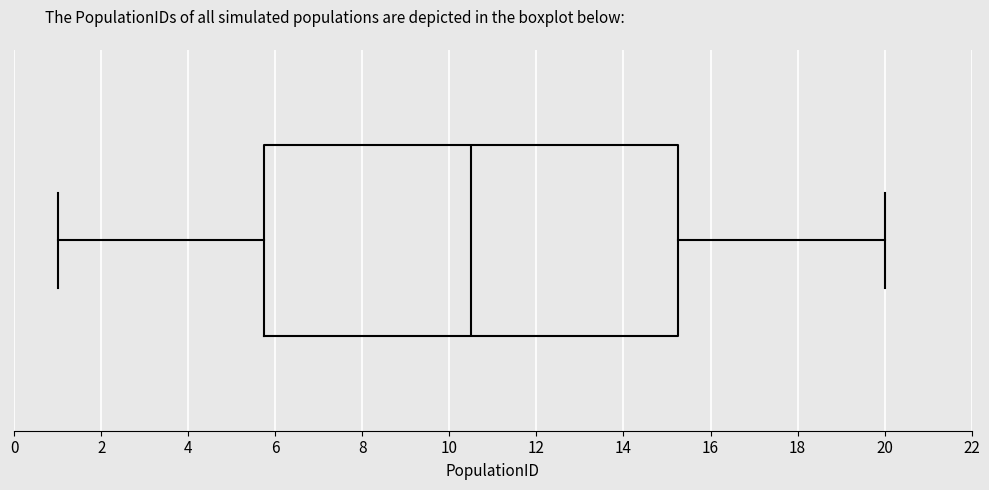

Read this box plot against the x-axis: the position of the median line, the range covered by the box, and the ends of both whiskers. The values are not printed on the chart, so give them approximately, as read against the axis.

median 10.6, box 5.8 to 15.2, whiskers 1.0 to 20.0